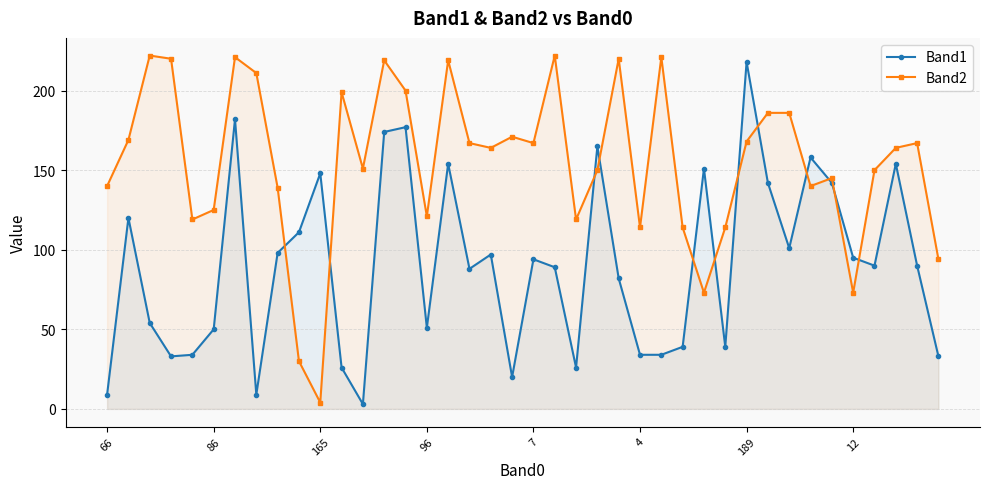

How many data points does each series have?

40